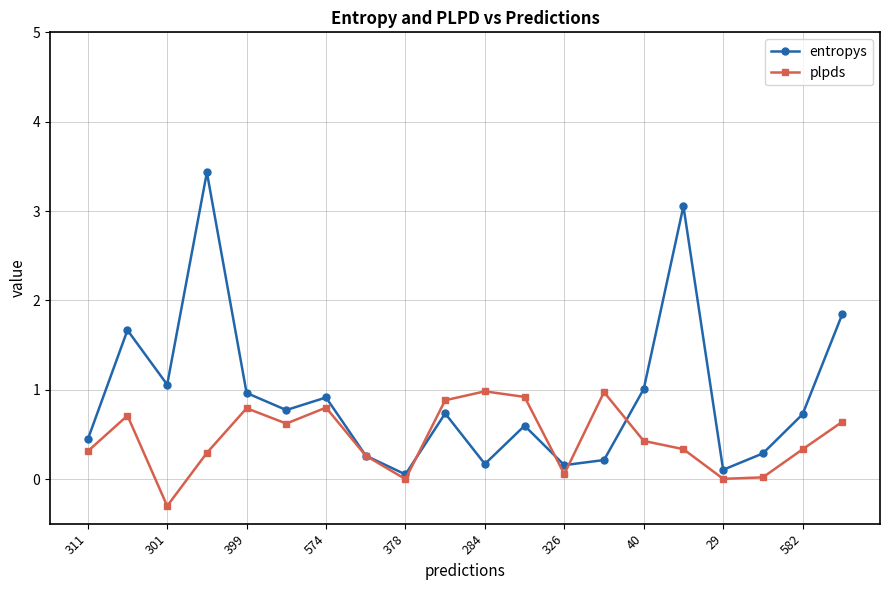

Which series has the largest total across all categories?

entropys